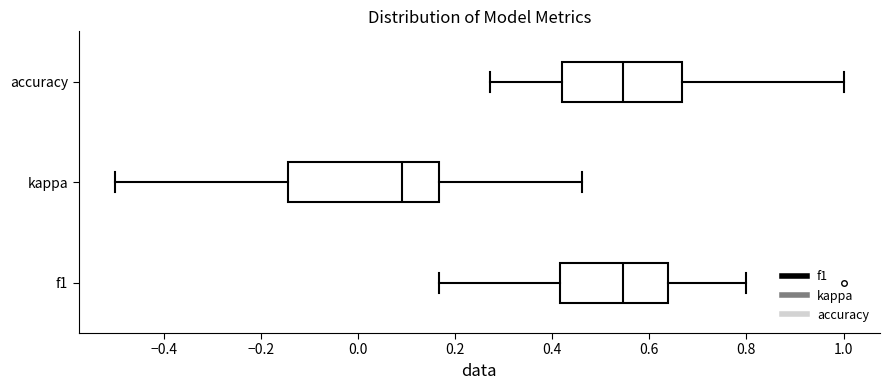

Reading bottom to top, transcribe this box plot: for each box, give where its median line is, the range the box spans, and where its two whiskers end, as read against the x-axis. The values are not printed on the chart, so give them approximately, as read against the axis.

f1: median 0.54, box 0.42 to 0.64, whiskers 0.16 to 0.80
kappa: median 0.10, box -0.14 to 0.16, whiskers -0.50 to 0.46
accuracy: median 0.54, box 0.42 to 0.66, whiskers 0.28 to 1.00